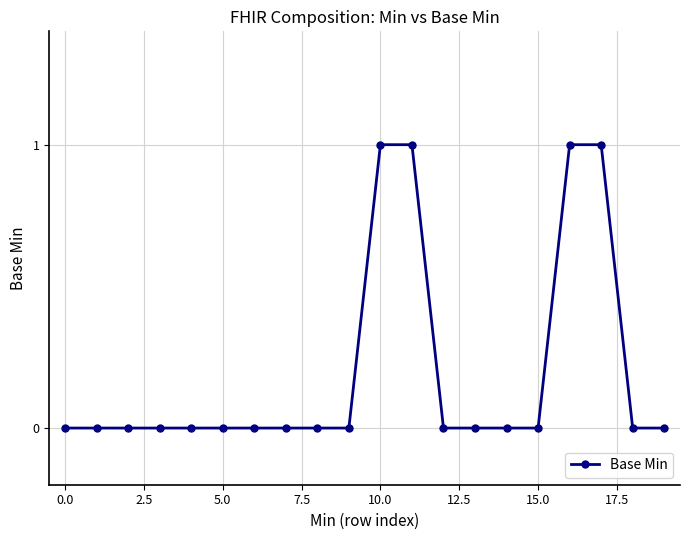

What is the sum of all values?

4